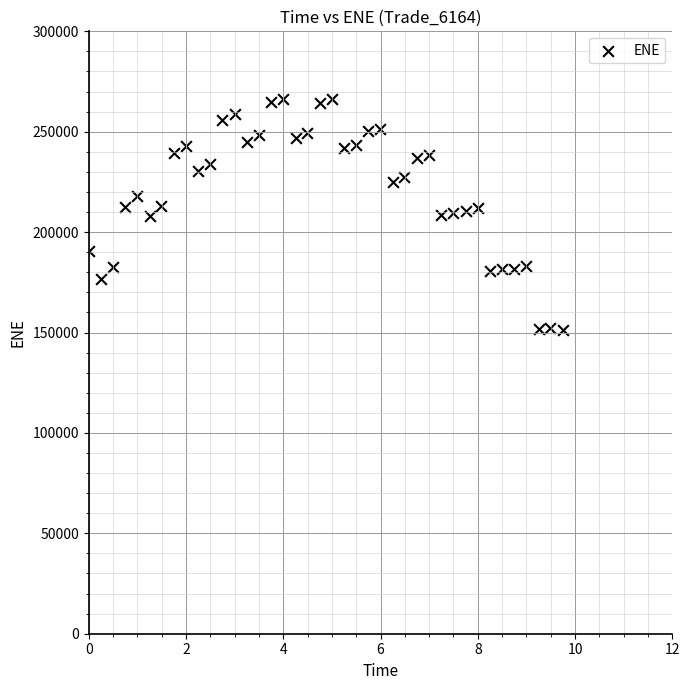

What is the range of Y values (max minus min)?

115411